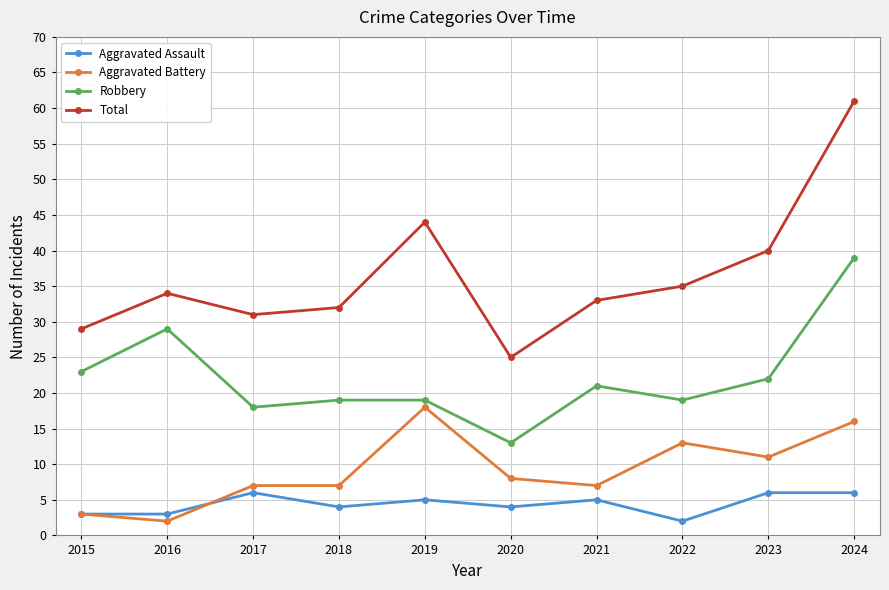

List the series in order of their peak value, lowest first.

Aggravated Assault, Aggravated Battery, Robbery, Total